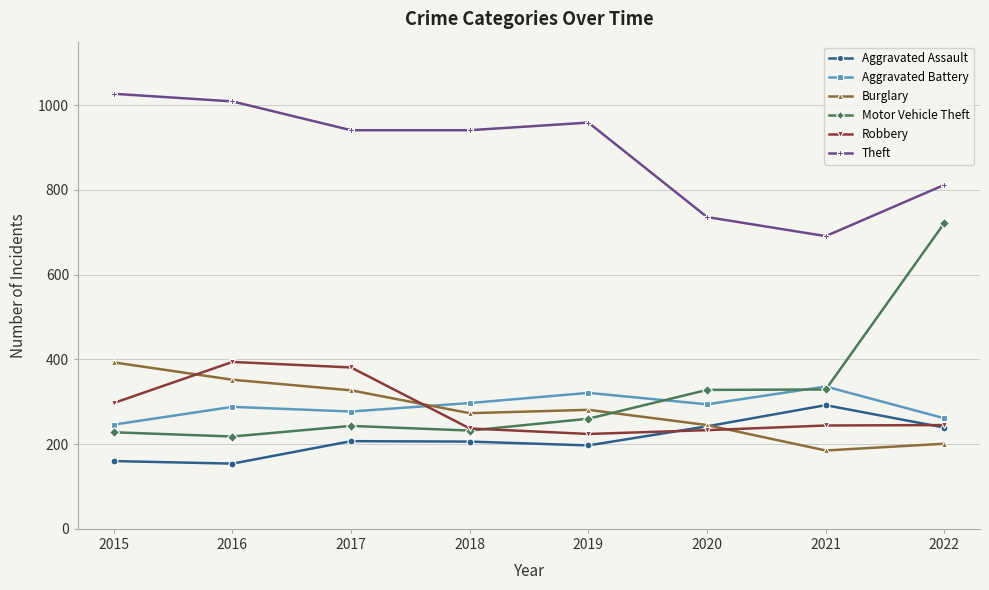

How many lines are shown in the chart?

6